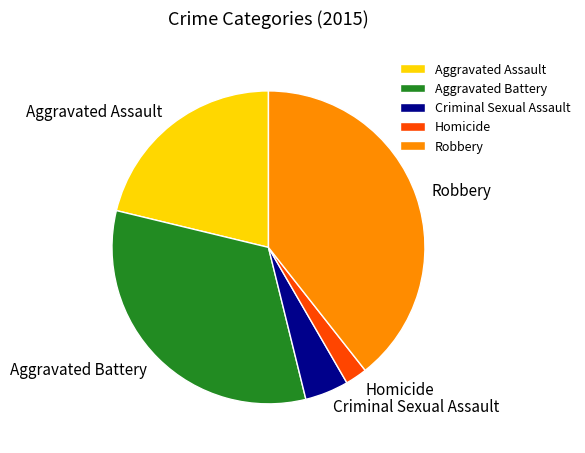

Does Criminal Sexual Assault represent more than half of the total?

No